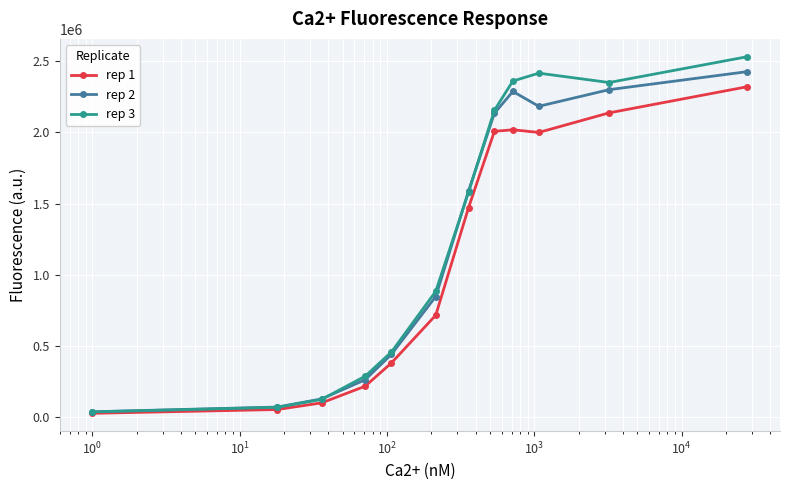

How many values in the rep 2 series are below 1587464?

6